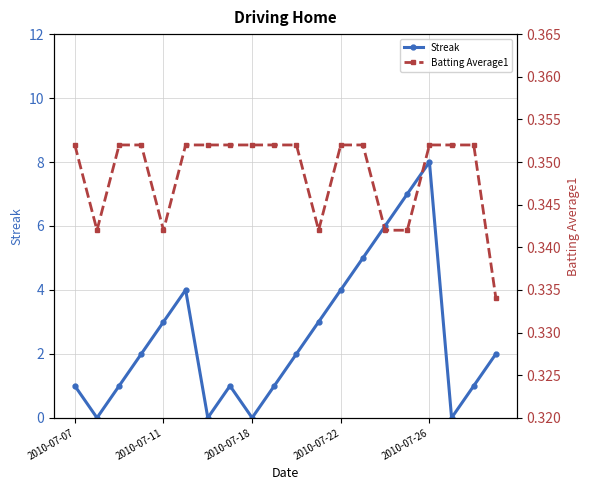

In Streak, how many points are lower than both neighbors (excluding endpoints)?

4